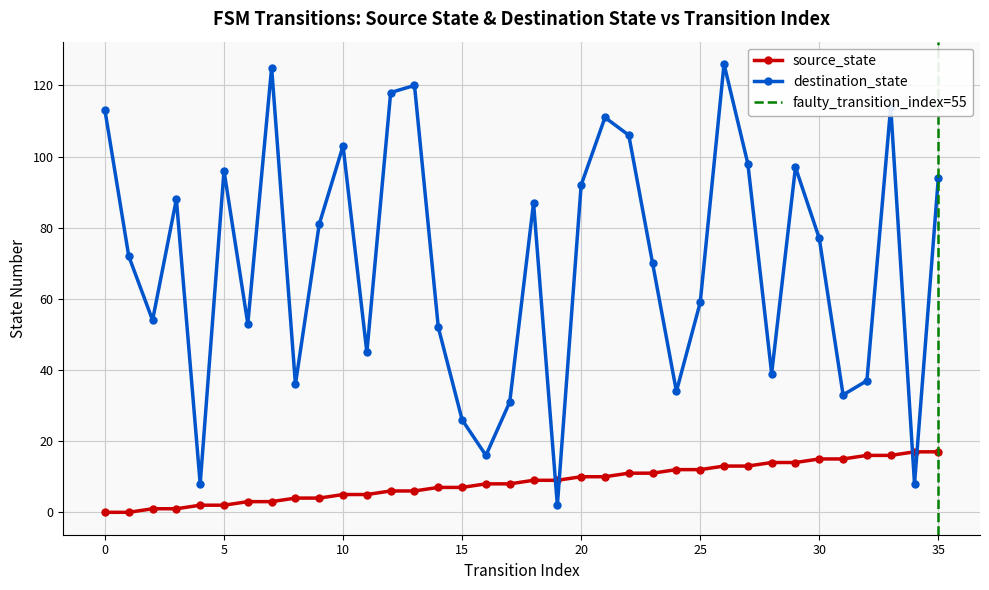

In destination_state, how many points are higher than both neighbors (excluding endpoints)?

10